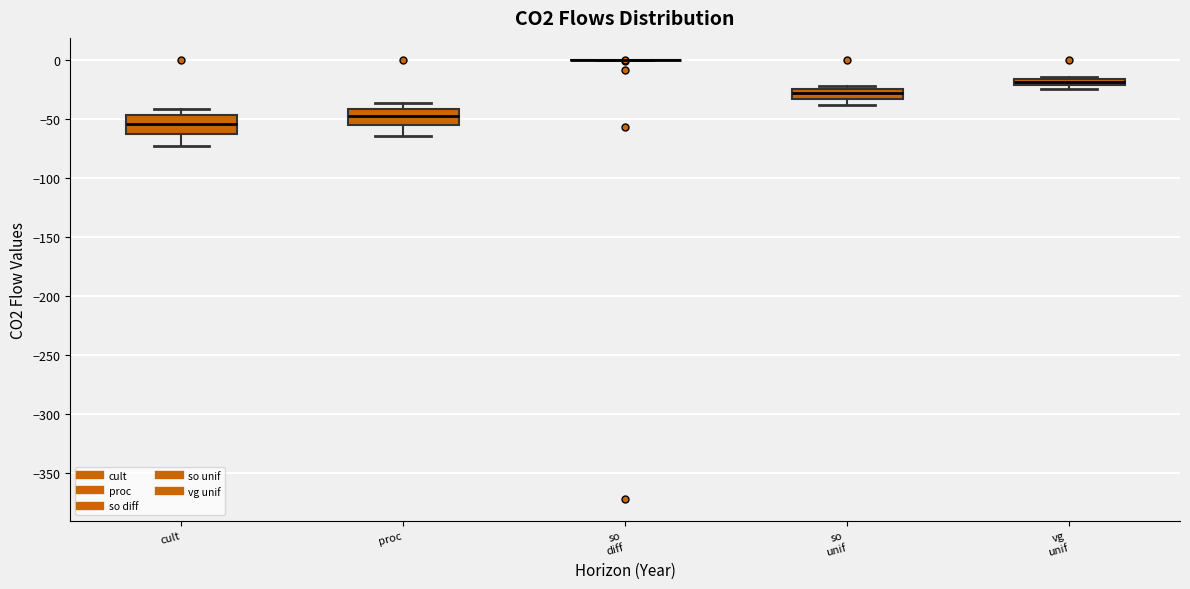

Where is the upper edge of the box for so unif on the y-axis? The values are not printed on the chart, so give them approximately, as read against the axis.

-25